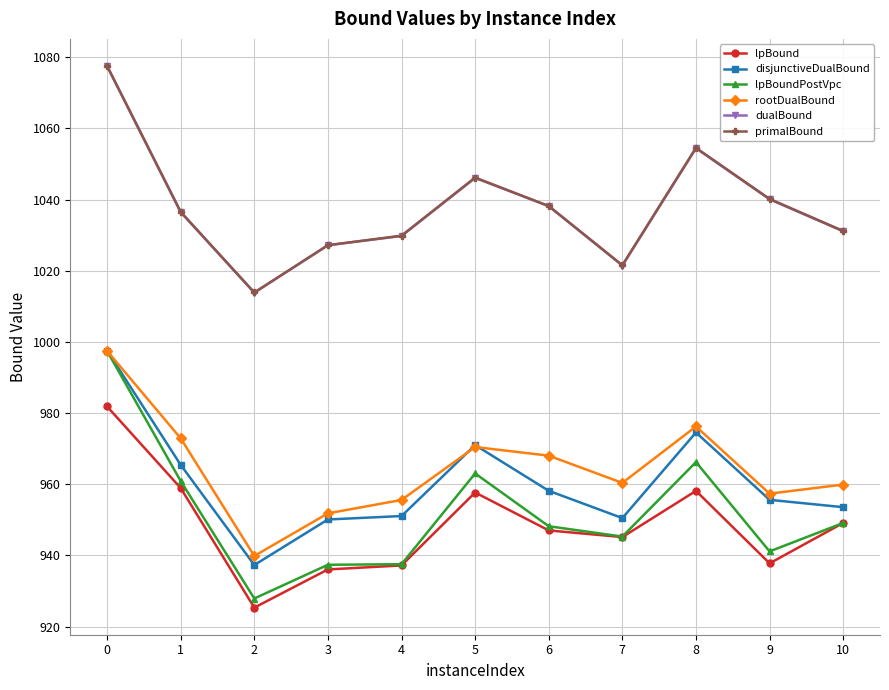

At which label is rootDualBound closest to 968?

6